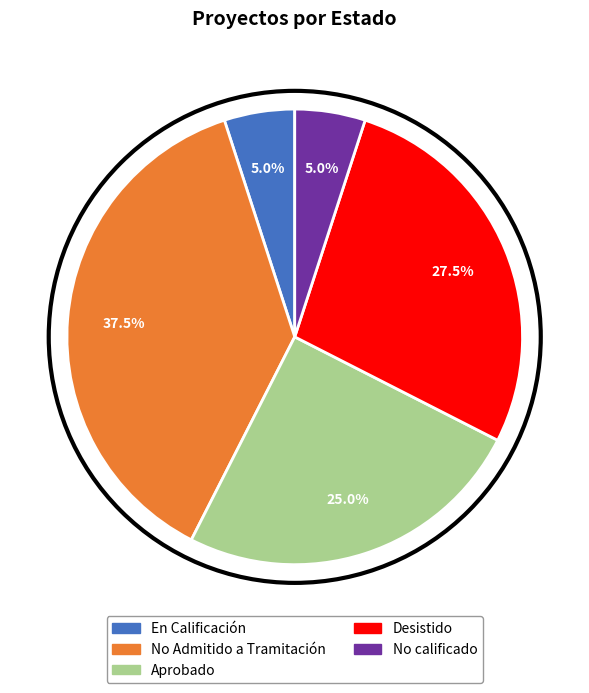

Is there any slice that represents more than half of the pie?

No